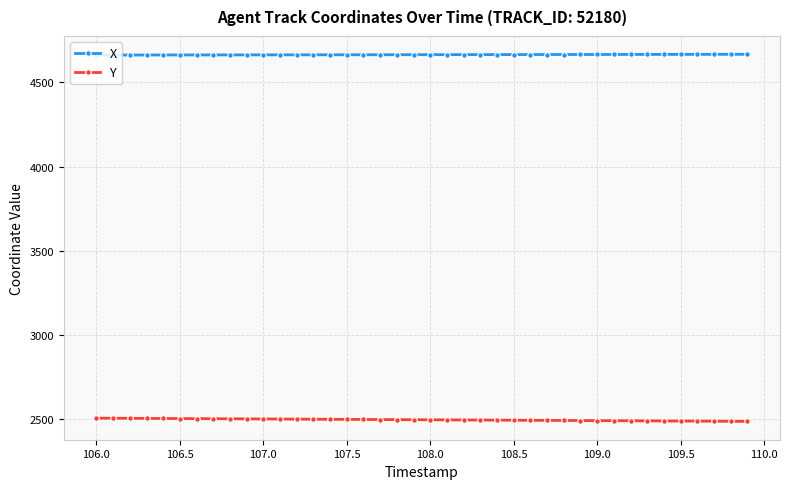

What is the value of the X point at the 16th from the left?

4664.0